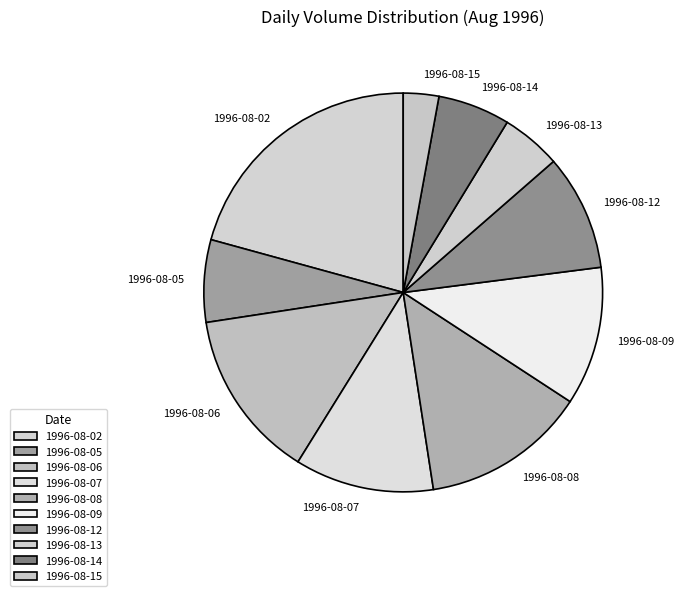

Is the sum of 1996-08-09 and 1996-08-08 greater than half?

No